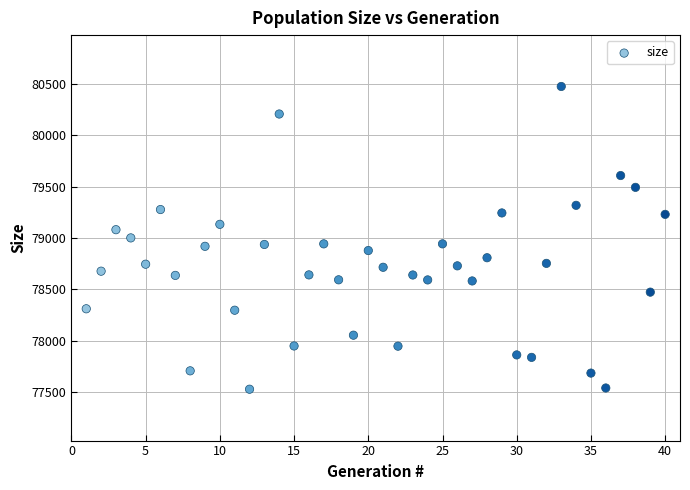

What is the range of Y values (max minus min)?

2947